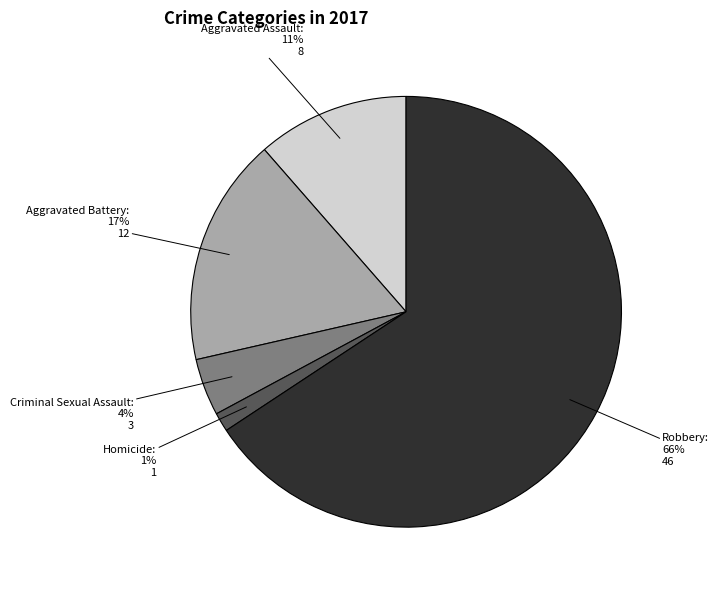

Count the number of slices in the pie.

5